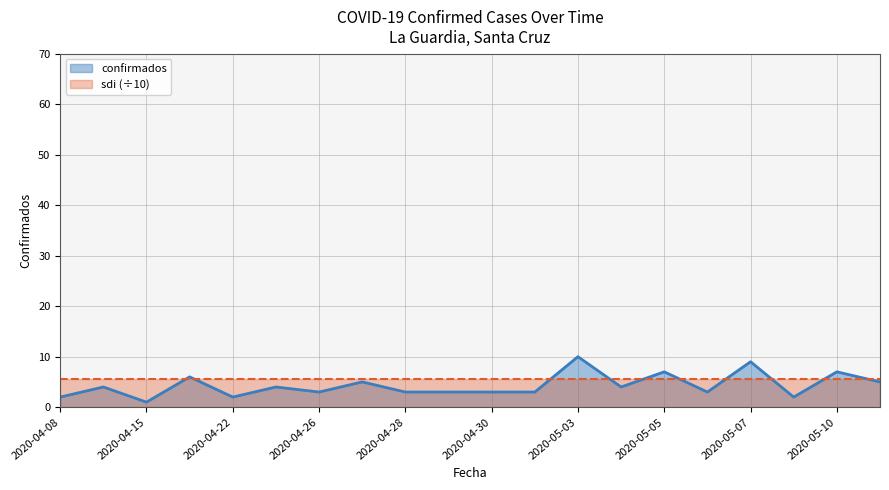

How many data points does each series have?

20